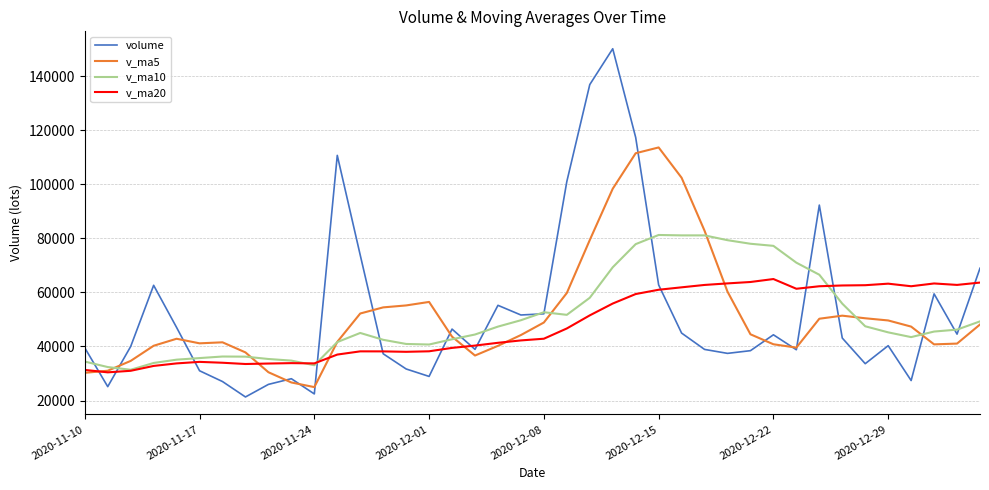

How many lines are shown in the chart?

4